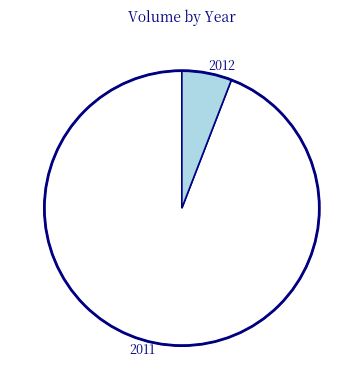

How many segments does this pie chart have?

2